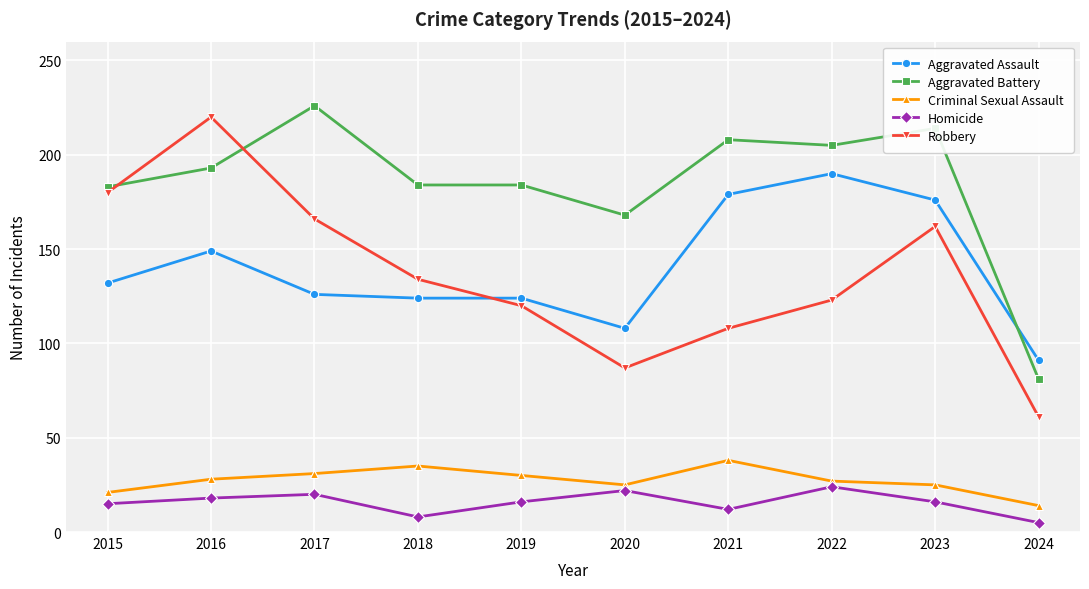

What is the difference between the maximum and minimum values in the Homicide series?

19